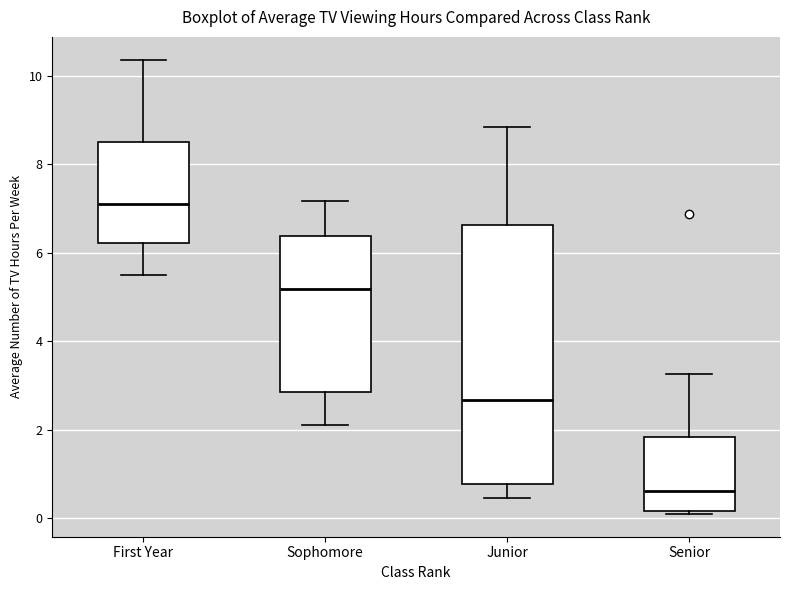

Where is the upper edge of the box for Junior on the y-axis? The values are not printed on the chart, so give them approximately, as read against the axis.

6.6